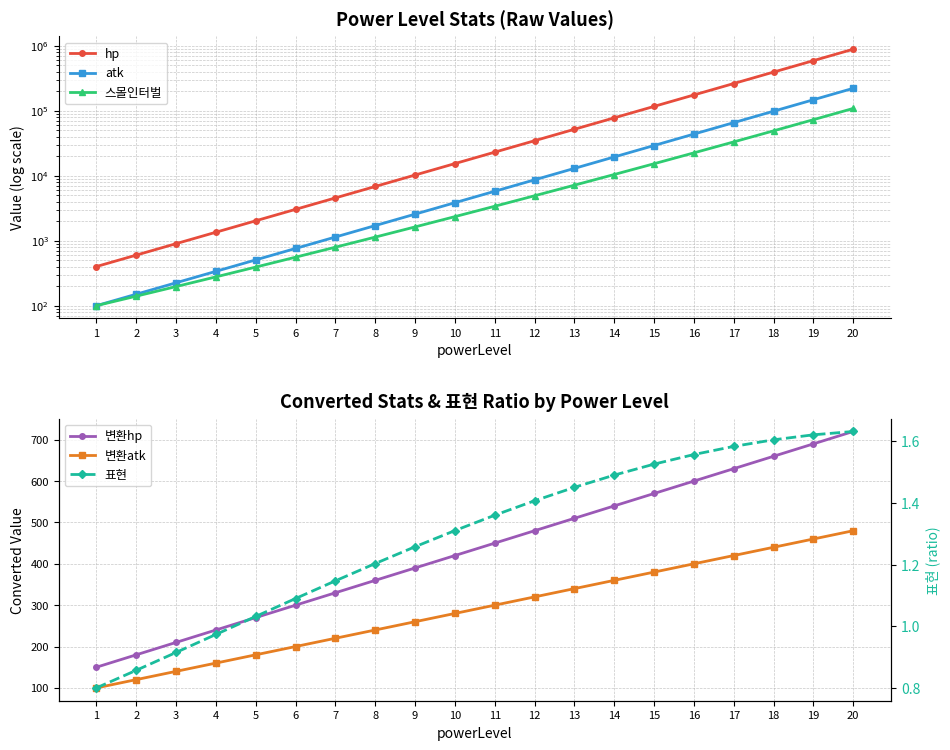

True or false: 표현 and 스몰인터벌 cross at least once.

False